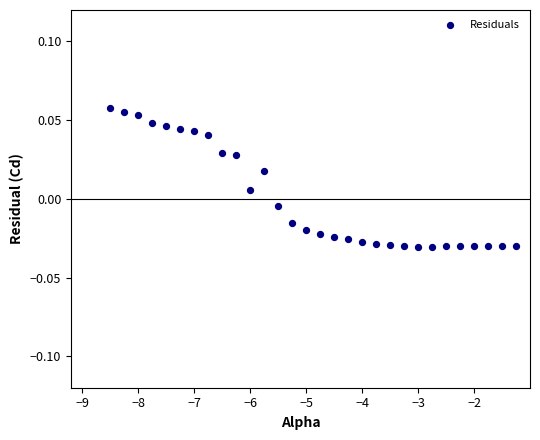

What is the range of X values (max minus min)?

7.2